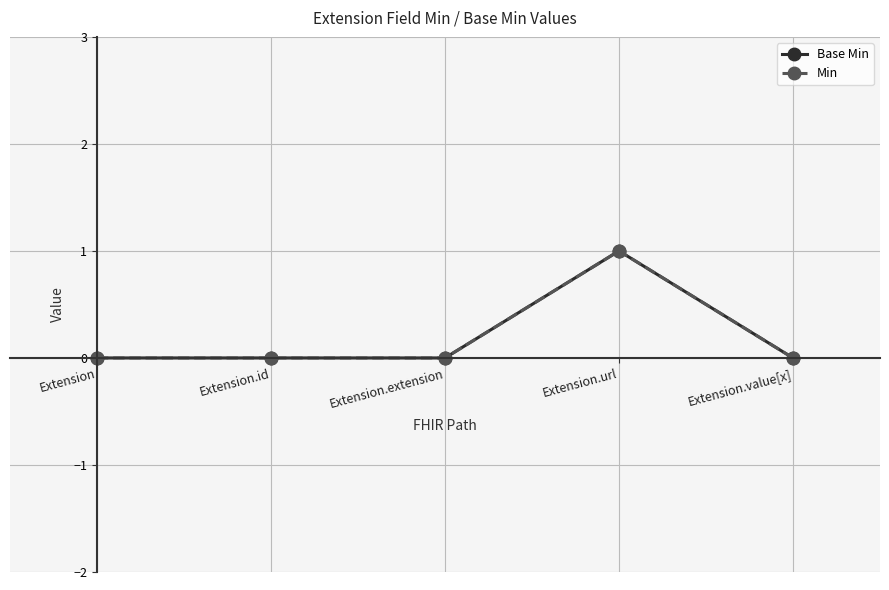

List the series in order of their peak value, lowest first.

Base Min, Min